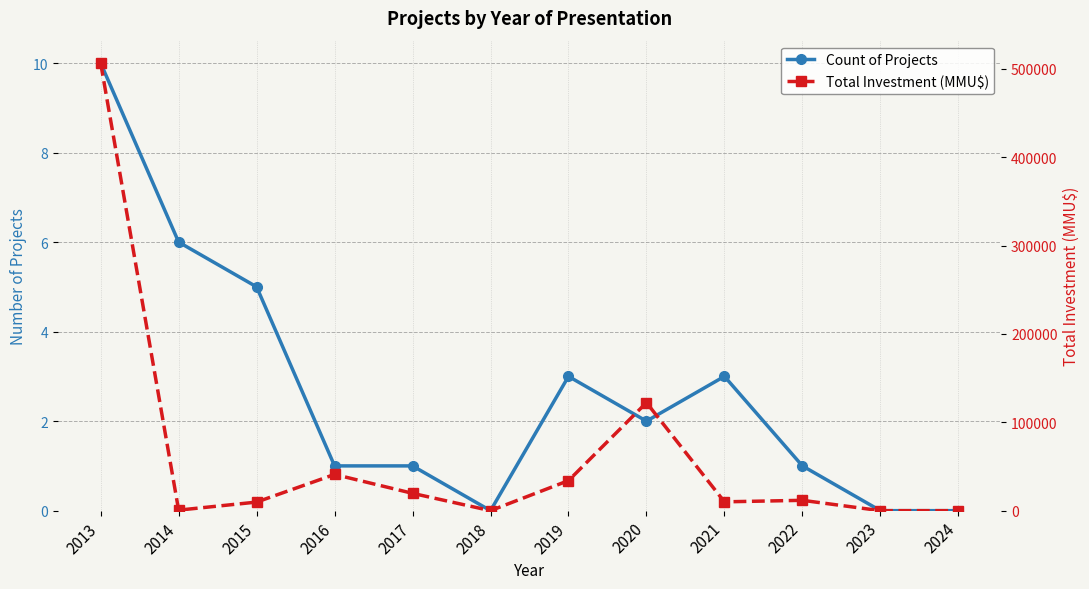

List the series in order of their overall mean, lowest first.

Count of Projects, Total Investment (MMU$)